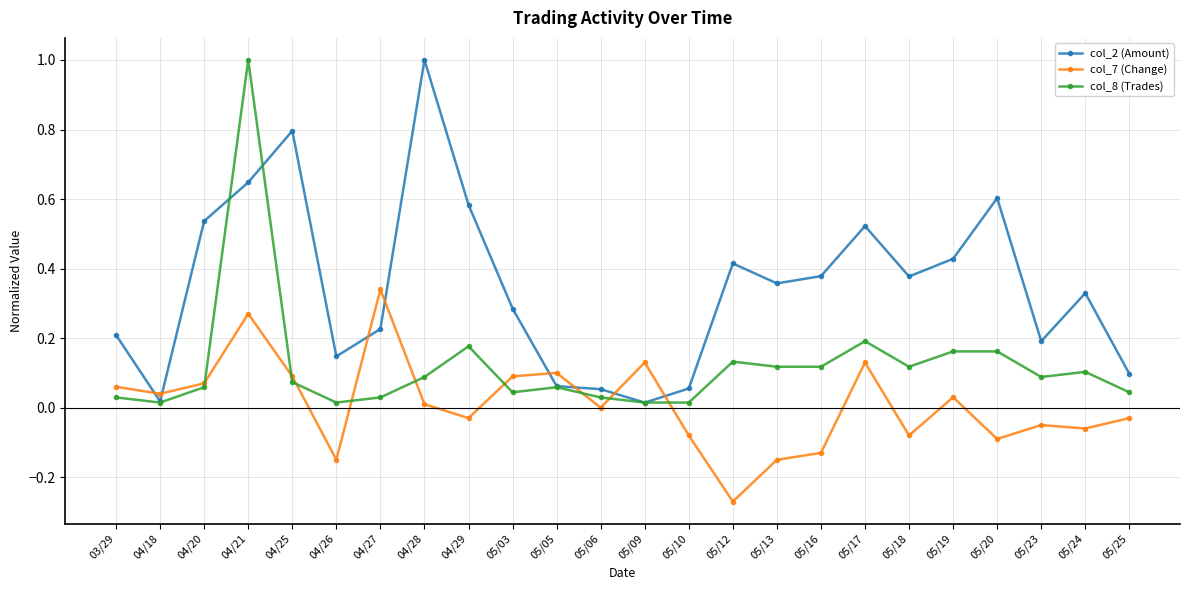

At how many categories does at least one series exceed 0?

24